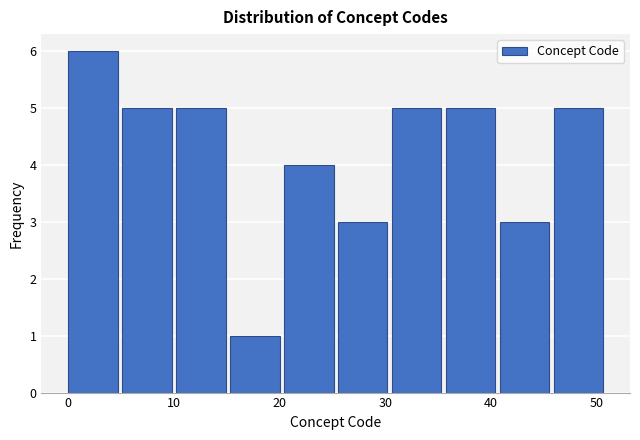

What is the height of the bar covering 10.2 to 15.3 on the x-axis? Neither the bar edges nor the heights are printed on the chart, so give them approximately, as read against the axes.

5